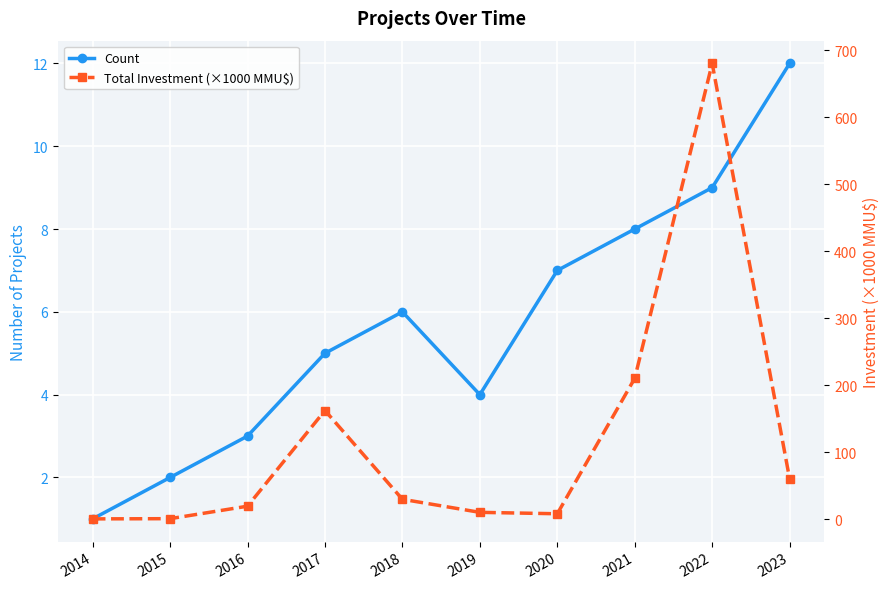

In Total Investment (×1000 MMU$), how many points are higher than both neighbors (excluding endpoints)?

2